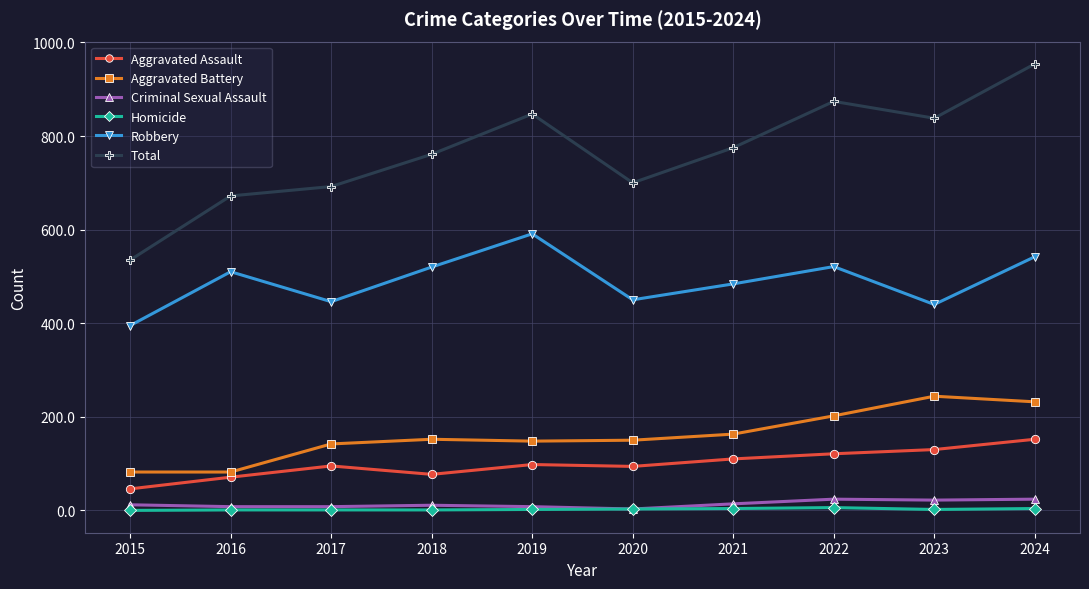

At which category is the sum across all series the highest?

2024